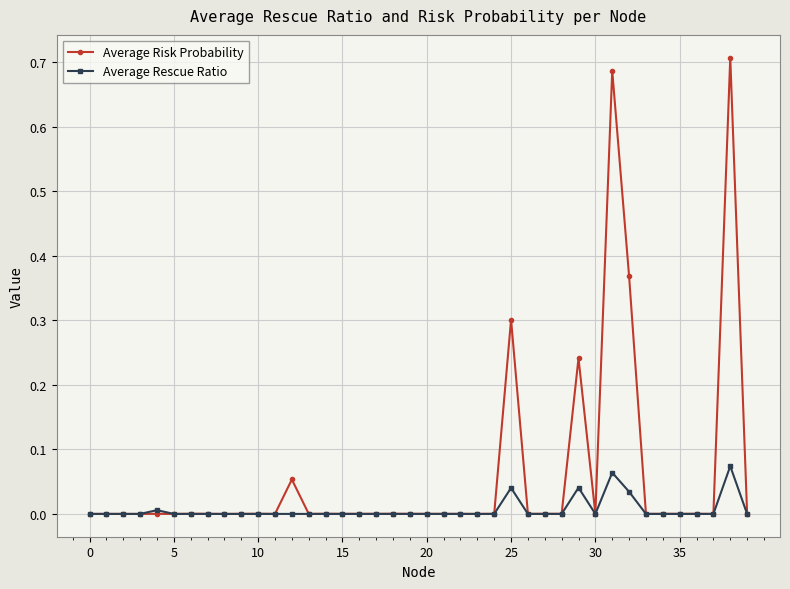

How many distinct data groups are displayed?

2